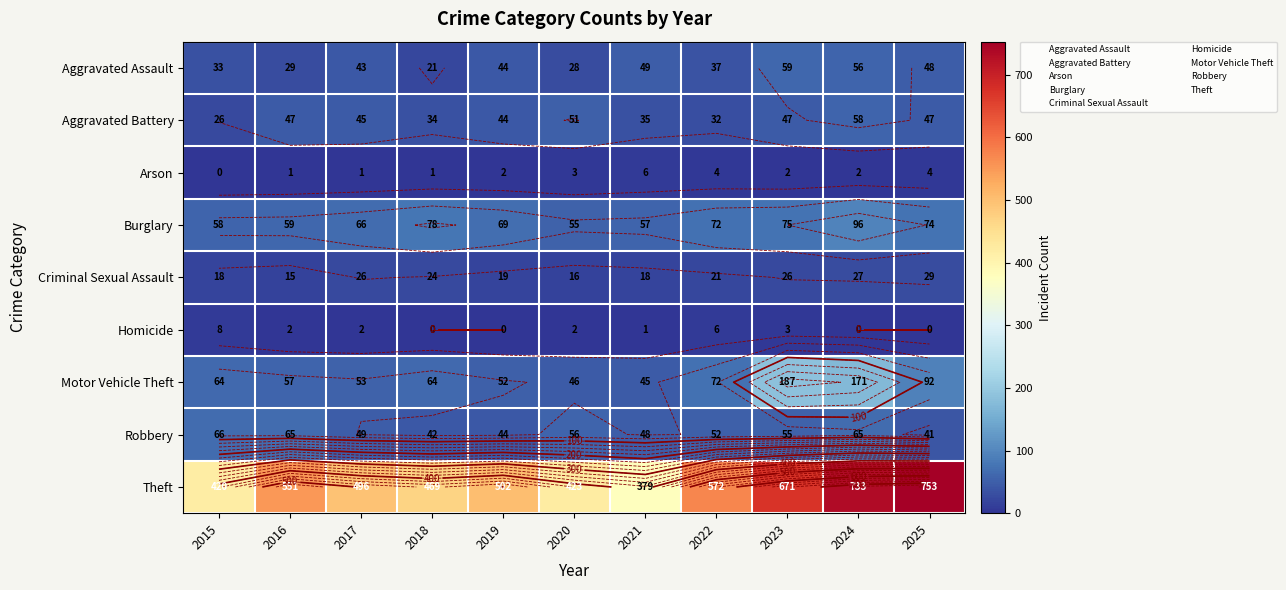

Where does the Burglary series first go above 69?

2018